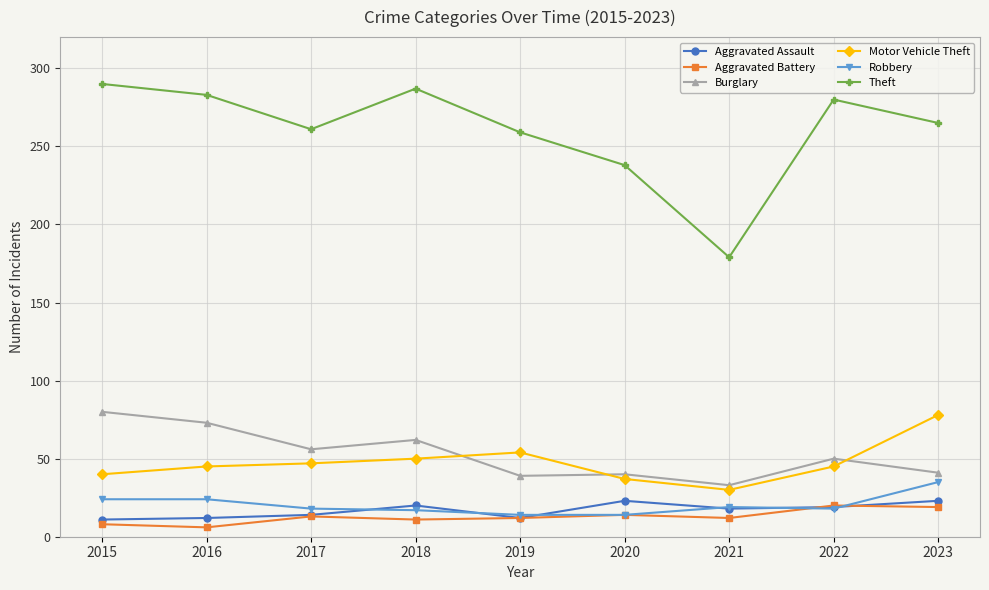

Which series has the widest spread of values?

Theft